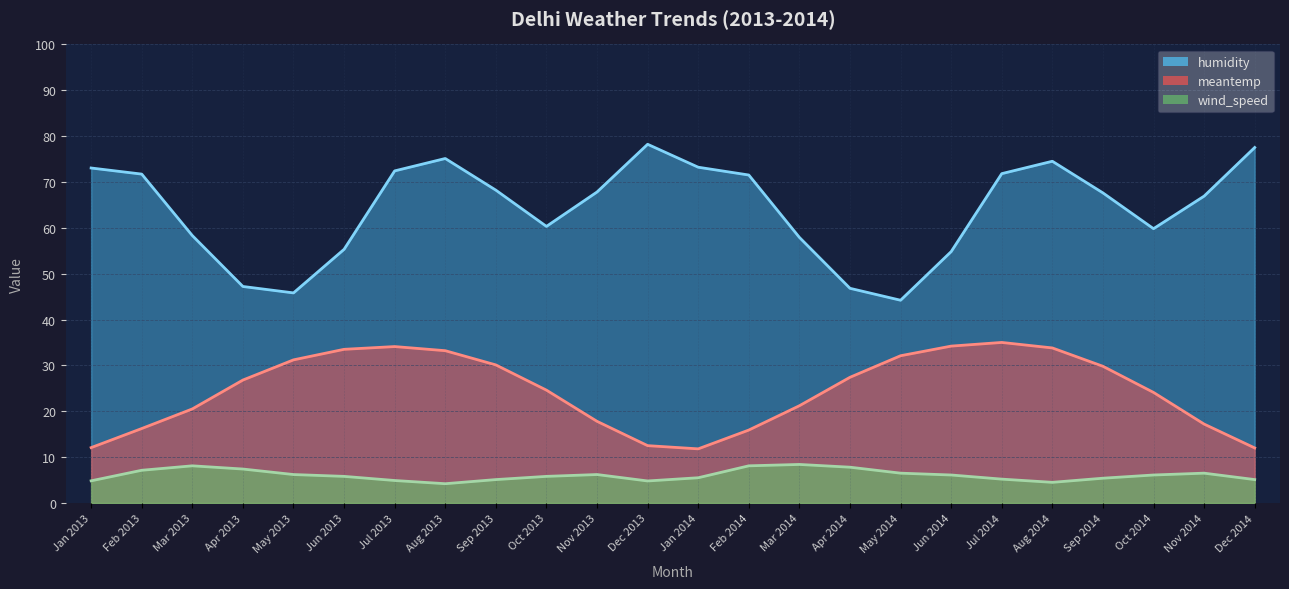

The value of meantemp at May 2013 is 31.2. True or false?

True